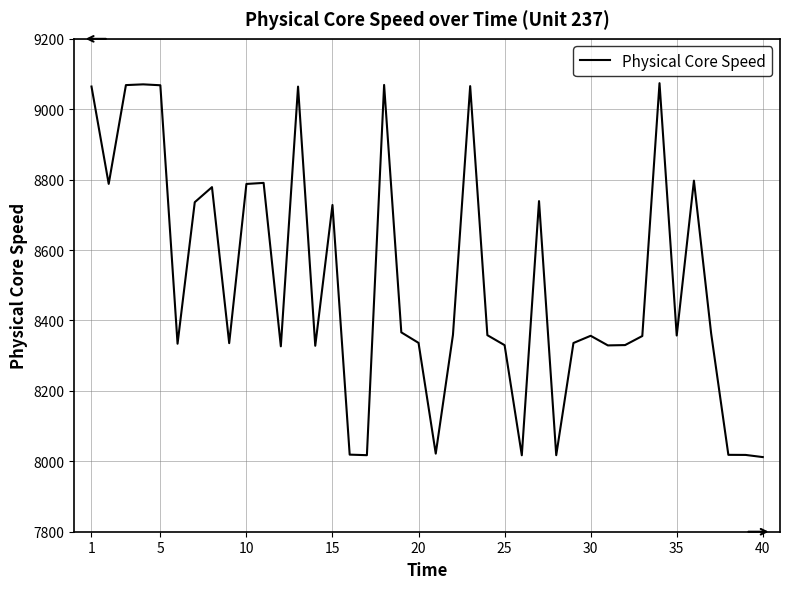

What is the smallest value displayed?

8012.0